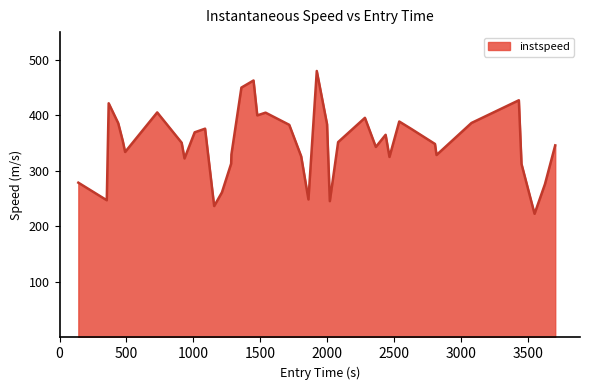

What is the maximum value shown in the chart?

480.0